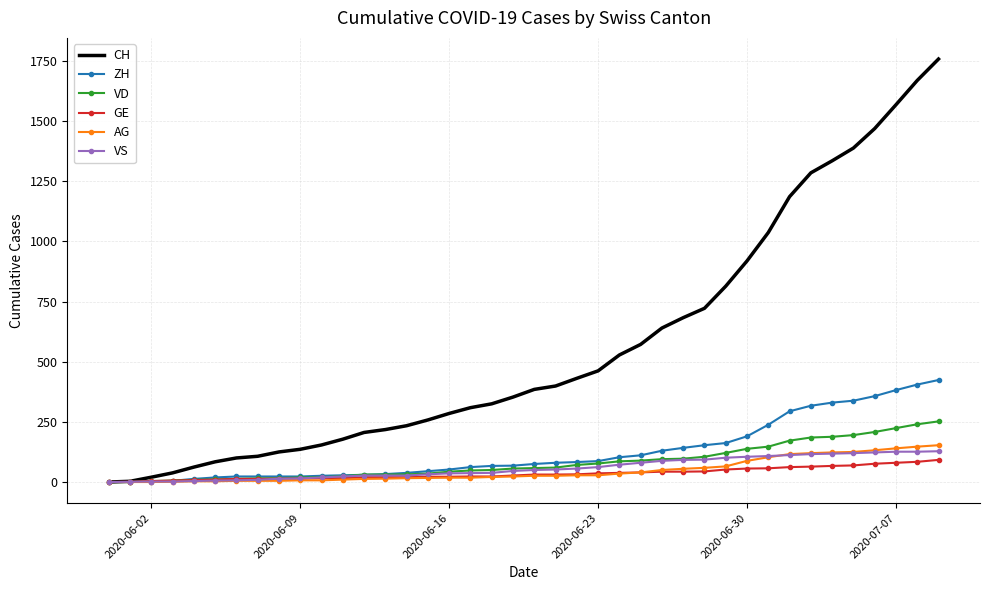

What is the maximum value shown in the chart?

1758